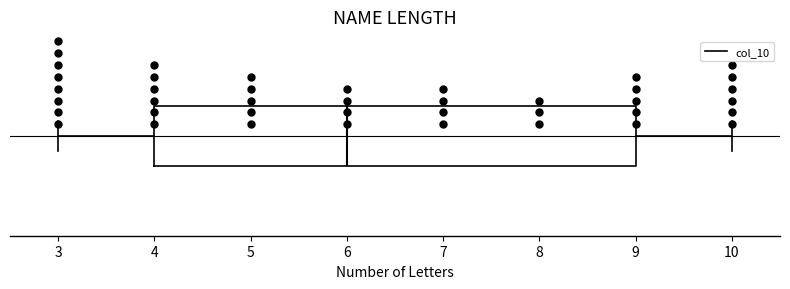

Read this box plot against the x-axis: the position of the median line, the range covered by the box, and the ends of both whiskers. The values are not printed on the chart, so give them approximately, as read against the axis.

median 6, box 4 to 9, whiskers 3 to 10